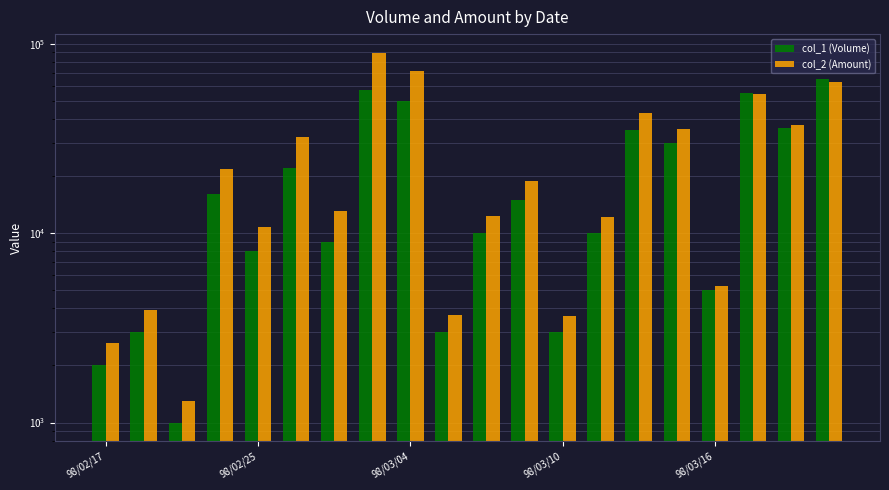

How many bars are there in total?

40